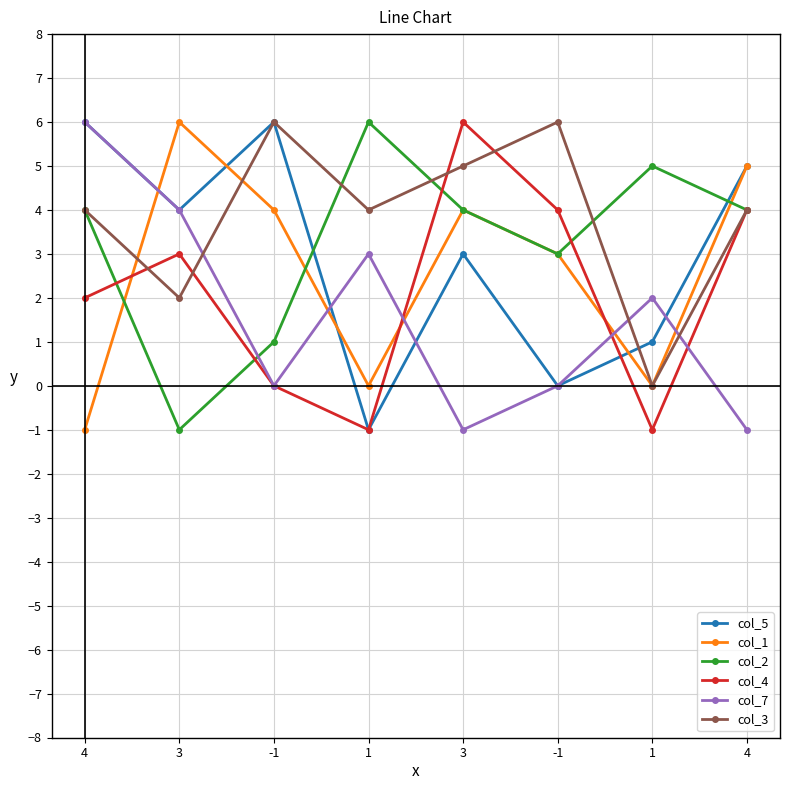

Which series has the widest spread of values?

col_5